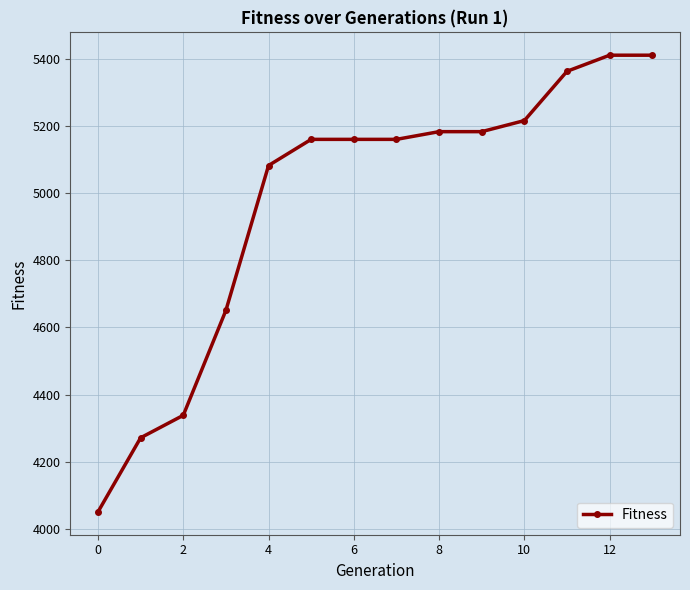

What is the value of the 13th point from the left?

5412